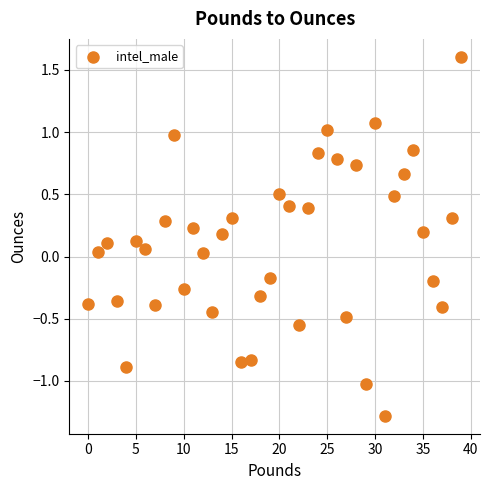

What is the range of Y values (max minus min)?

2.9